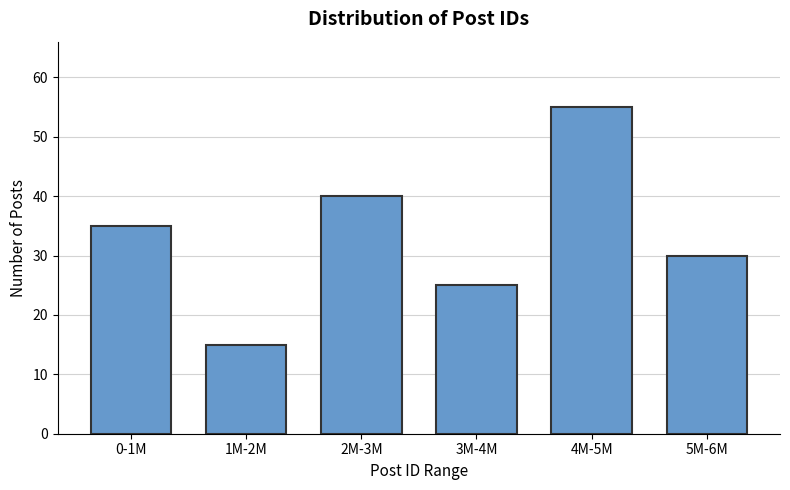

Reading right to left, list all the values displayed in this chart.

30	55	25	40	15	35